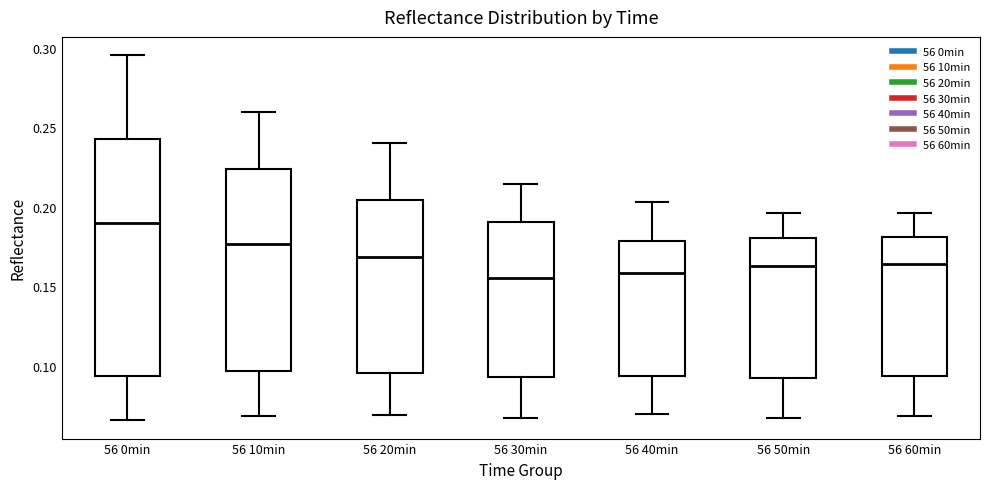

Which box's median line is the highest?

56 0min